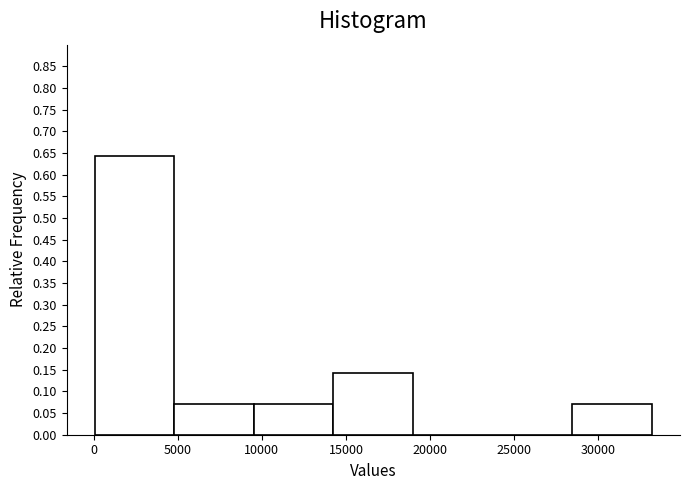

Over which range of the x-axis is the bar tallest?

0 to 5000